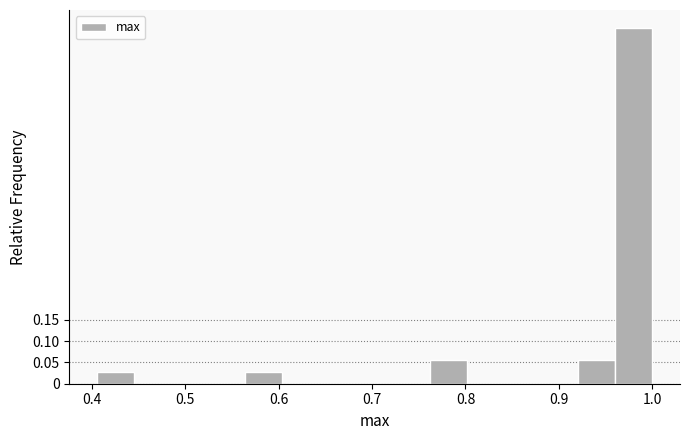

Read against the x-axis, roughly where is the centre of the tallest bar?

0.98